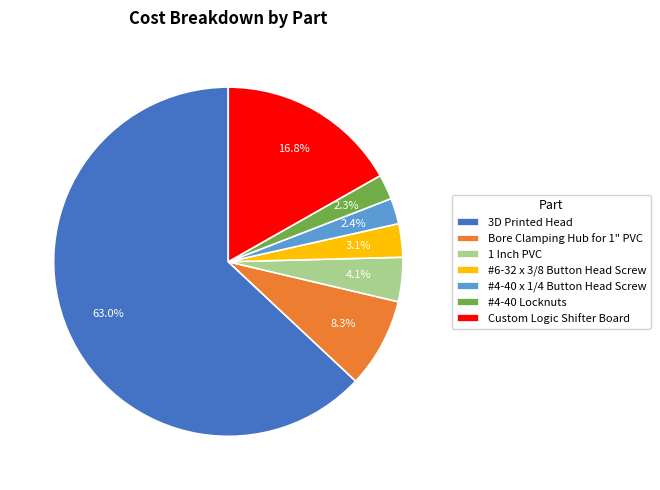

Which has a higher value, 1 Inch PVC or Custom Logic Shifter Board?

Custom Logic Shifter Board